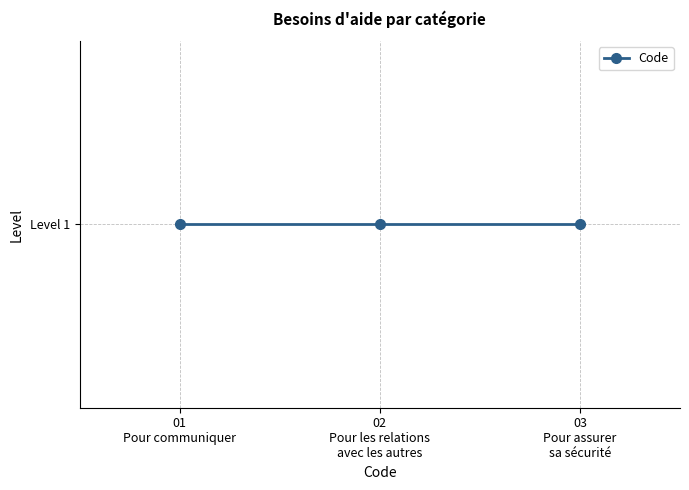

At which category does the chart reach its peak across all series?

Pour assurer sa sécurité